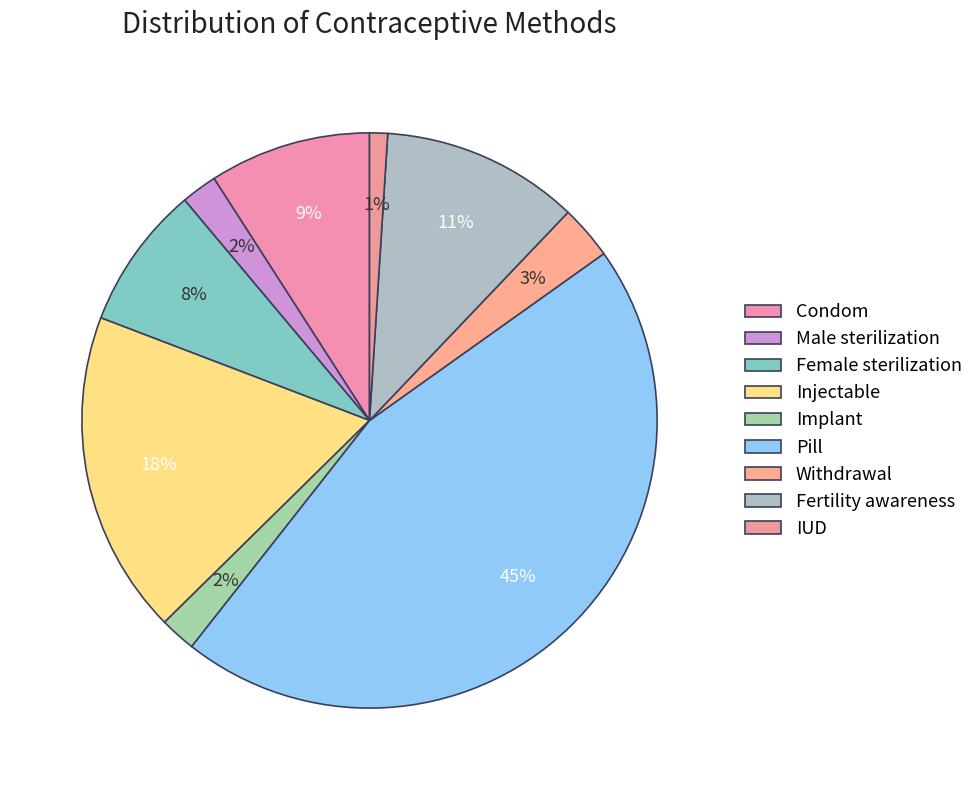

To the nearest percent, what is the combined percentage of Injectable and Male sterilization?

20%